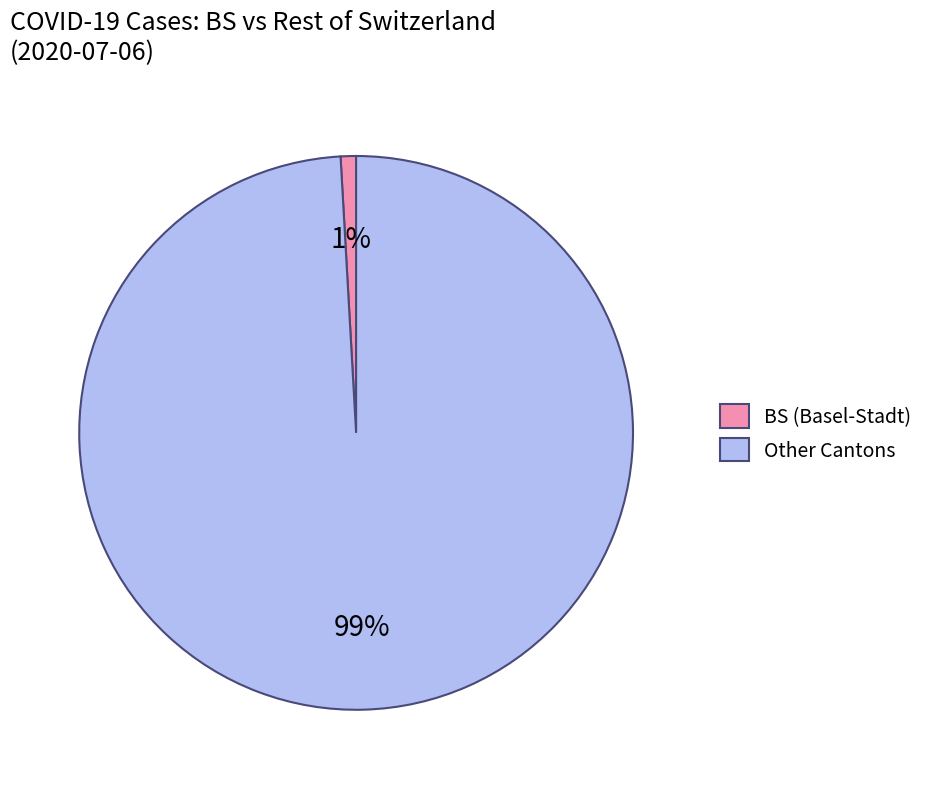

The Other Cantons slice represents 99% of the pie. True or false?

True